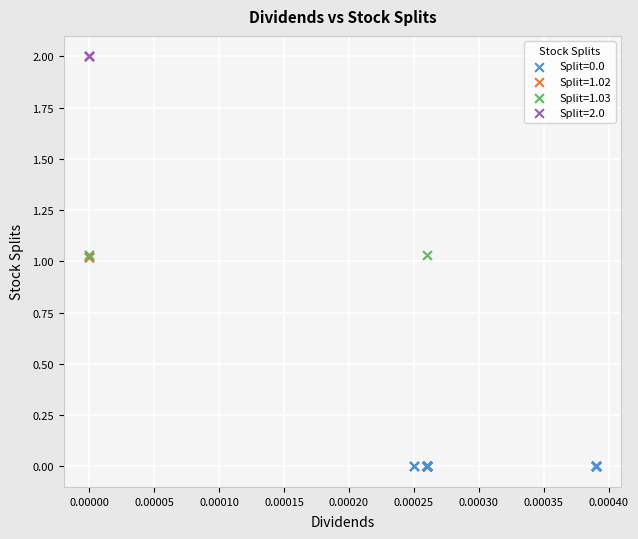

Which series contains the highest Y value?

Split=2.0